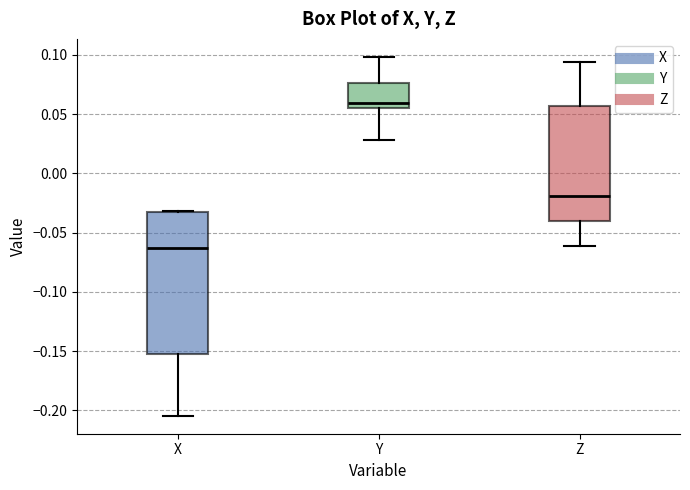

Which box's median line is the highest?

Y